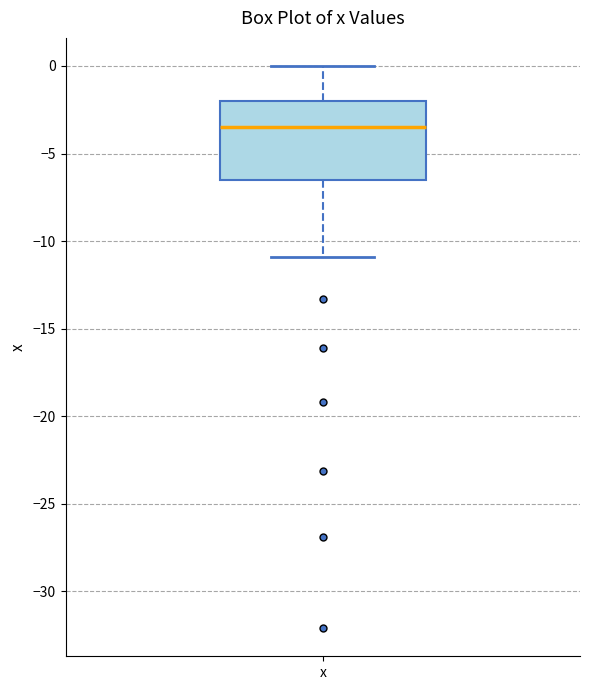

Transcribe this box plot: give where the median line is, the range the box spans, and where the two whiskers end, as read against the y-axis. The values are not printed on the chart, so give them approximately, as read against the axis.

median -3.5, box -6.5 to -2.0, whiskers -11.0 to 0.0